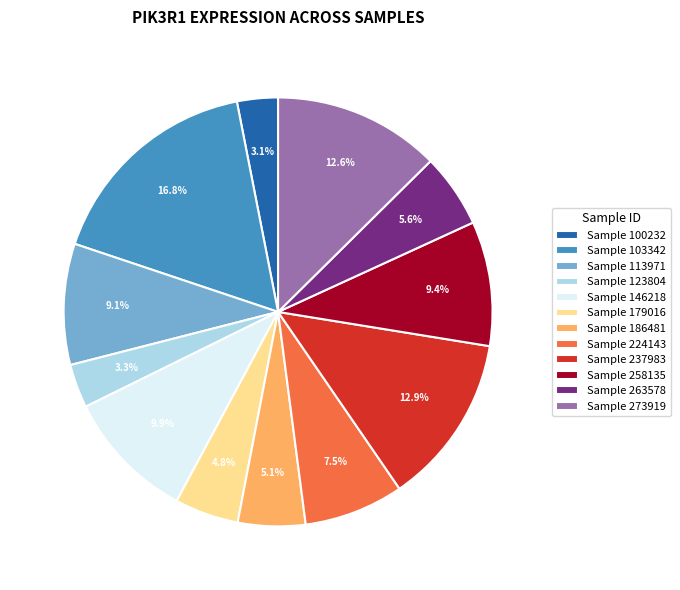

Between Sample 103342 and Sample 113971, which is larger?

Sample 103342